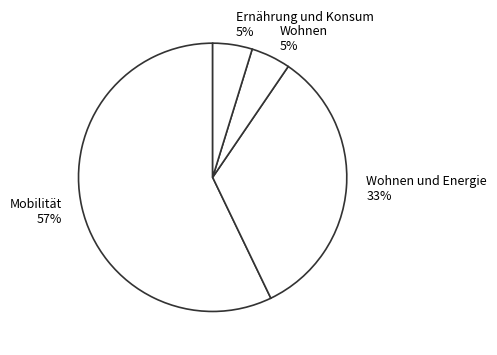

How many segments does this pie chart have?

4